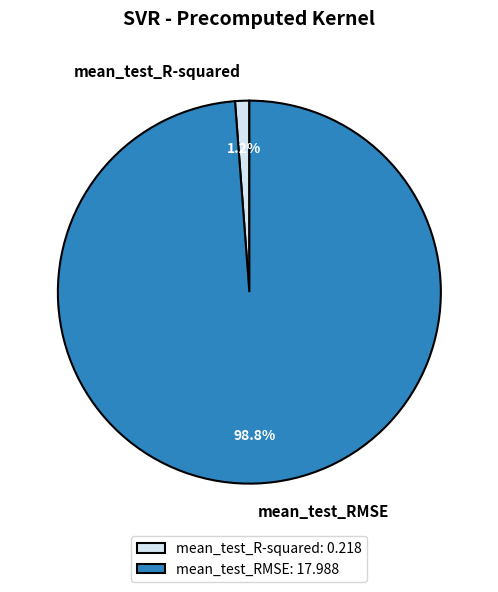

Which category has the biggest portion of the pie?

mean_test_RMSE